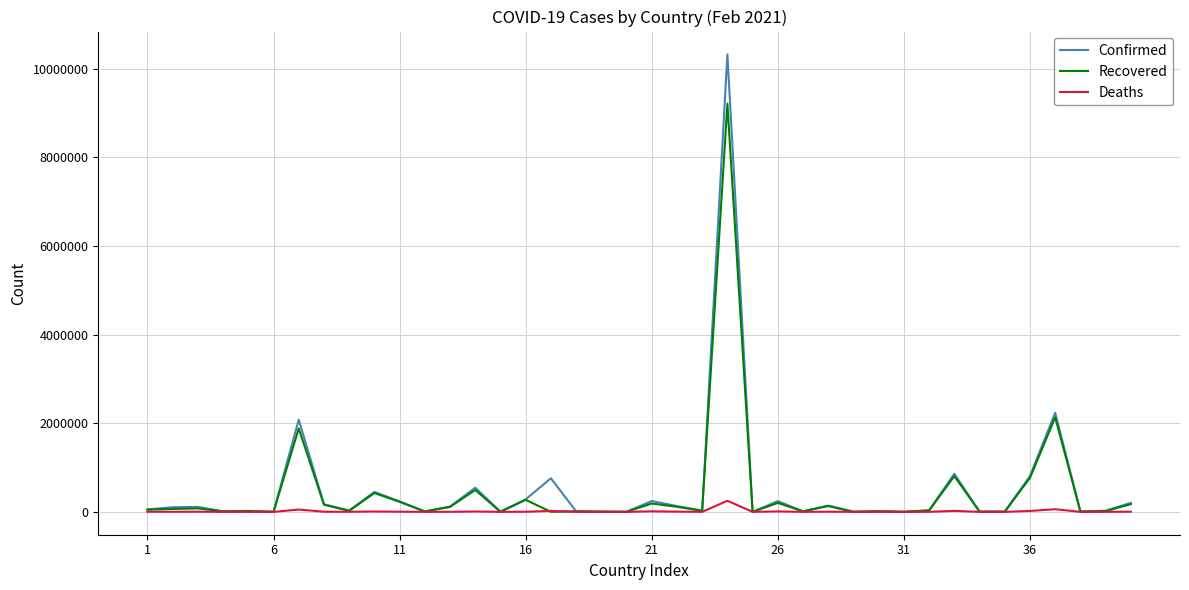

Rank the series by their maximum value, from lowest to highest.

Deaths, Recovered, Confirmed